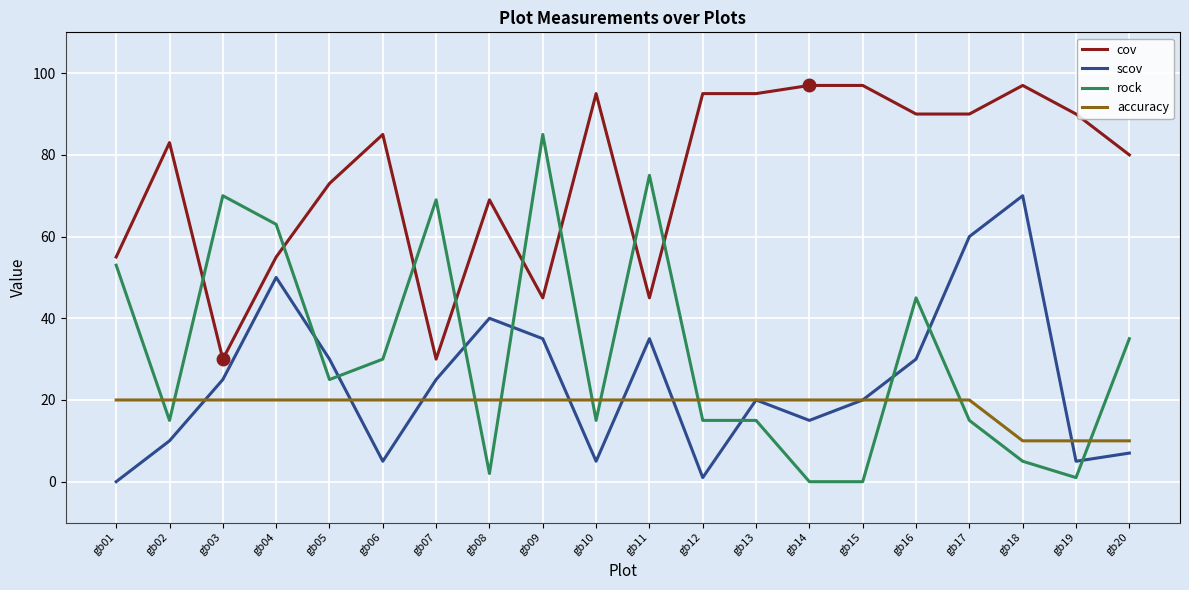

At which category does rock reach its first local peak?

gb03